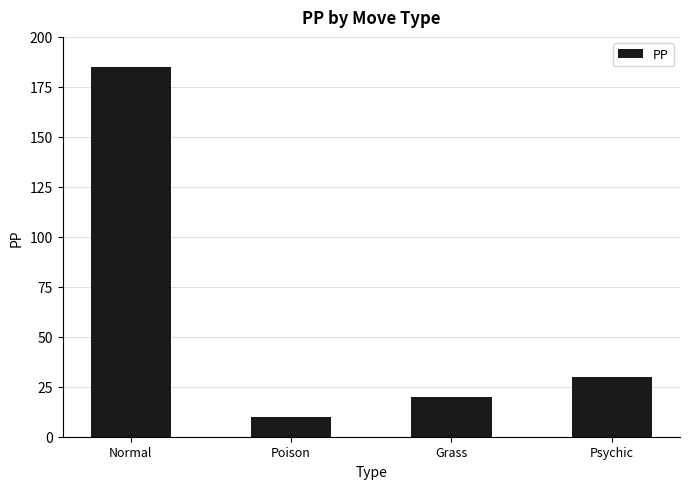

What position from the right is Normal?

4